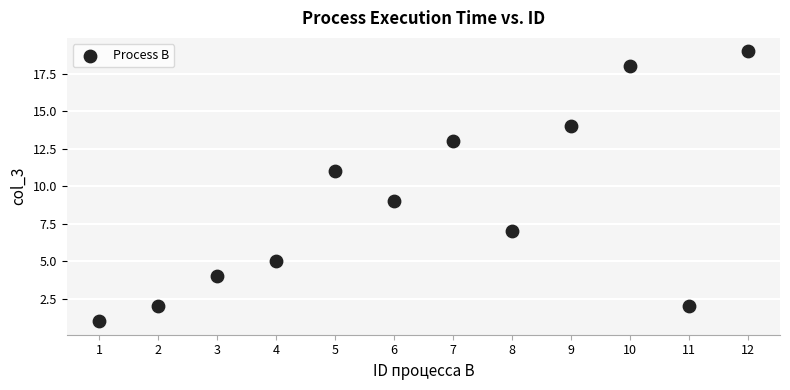

What is the range of Y values (max minus min)?

18